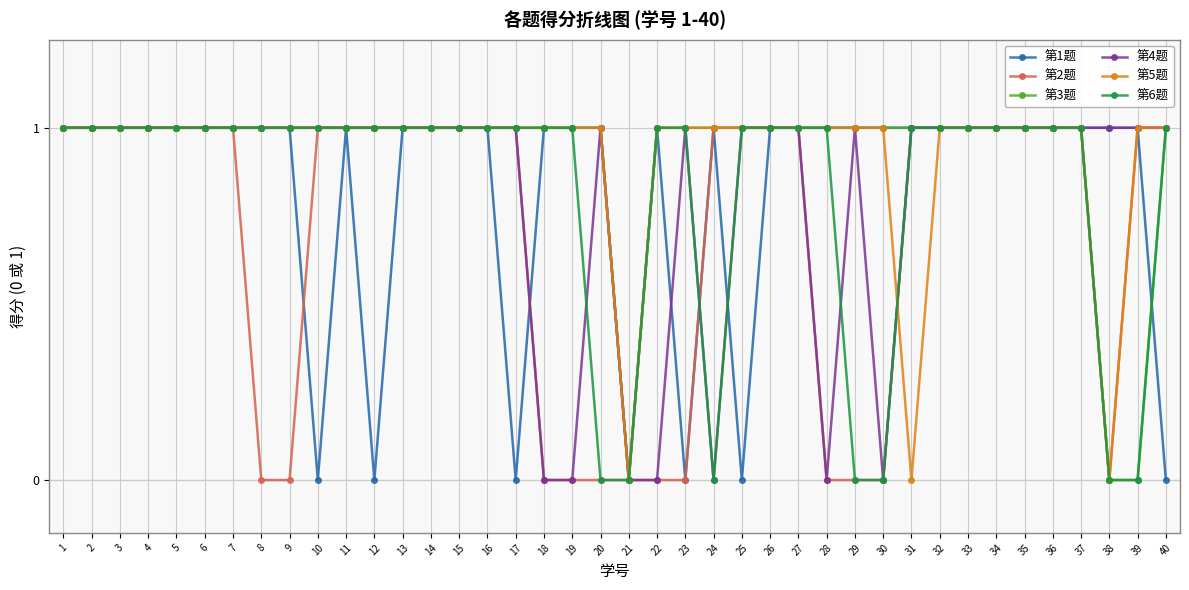

Reading left to right, extract all data points from this chart.

第1题: 1	1	1	1	1	1	1	1	1	0	1	0	1	1	1	1	0	1	1	1	0	1	0	1	0	1	1	1	1	1	1	1	1	1	1	1	1	1	1	0
第2题: 1	1	1	1	1	1	1	0	0	1	1	1	1	1	1	1	1	0	0	0	0	0	0	1	1	1	1	0	0	0	1	1	1	1	1	1	1	0	1	1
第3题: 1	1	1	1	1	1	1	1	1	1	1	1	1	1	1	1	1	1	1	1	0	1	1	1	1	1	1	1	1	1	1	1	1	1	1	1	1	0	0	1
第4题: 1	1	1	1	1	1	1	1	1	1	1	1	1	1	1	1	1	0	0	1	0	0	1	0	1	1	1	0	1	0	1	1	1	1	1	1	1	1	1	1
第5题: 1	1	1	1	1	1	1	1	1	1	1	1	1	1	1	1	1	1	1	1	0	1	1	1	1	1	1	1	1	1	0	1	1	1	1	1	1	0	1	1
第6题: 1	1	1	1	1	1	1	1	1	1	1	1	1	1	1	1	1	1	1	0	0	1	1	0	1	1	1	1	0	0	1	1	1	1	1	1	1	0	0	1